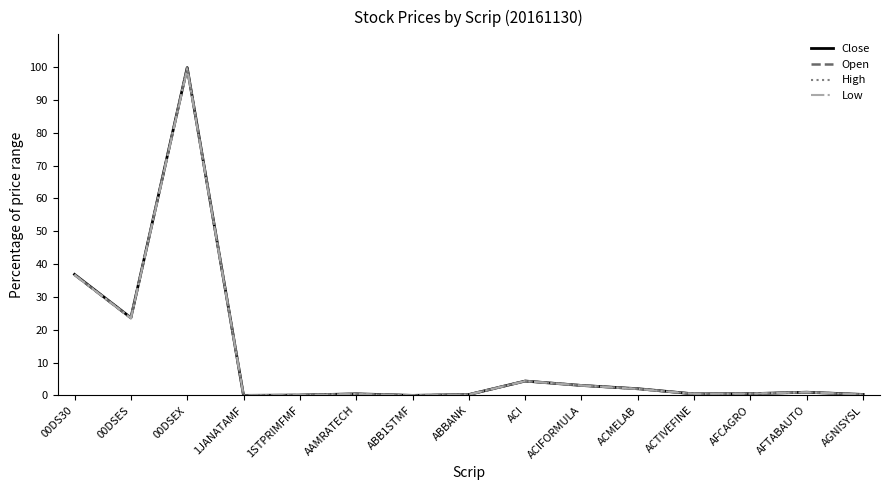

List the series in order of their overall mean, lowest first.

Low, Open, Close, High